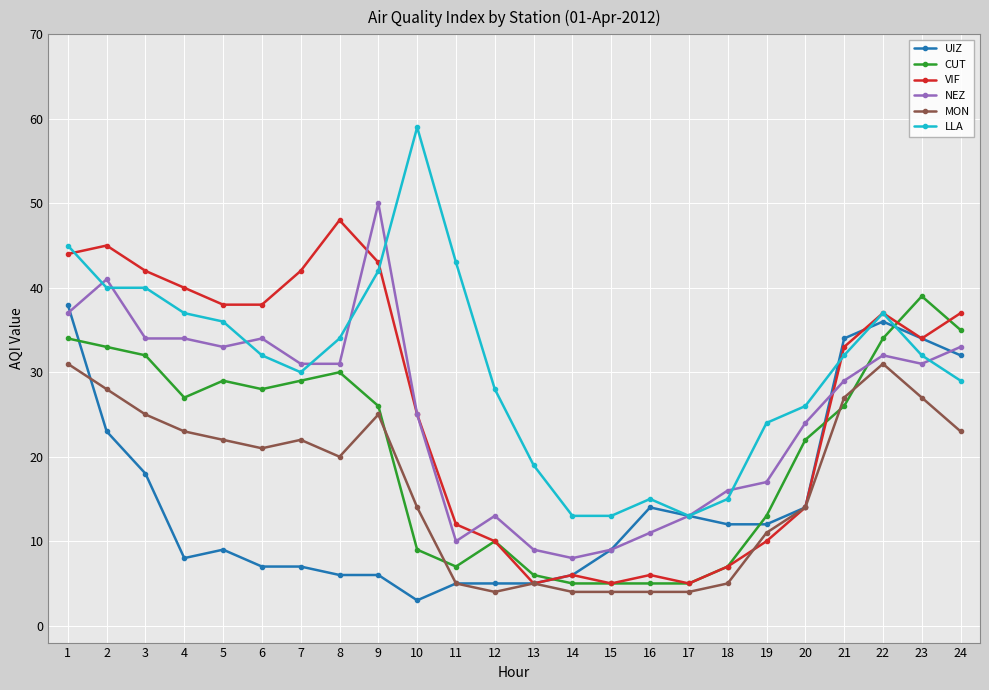

How many distinct data groups are displayed?

6